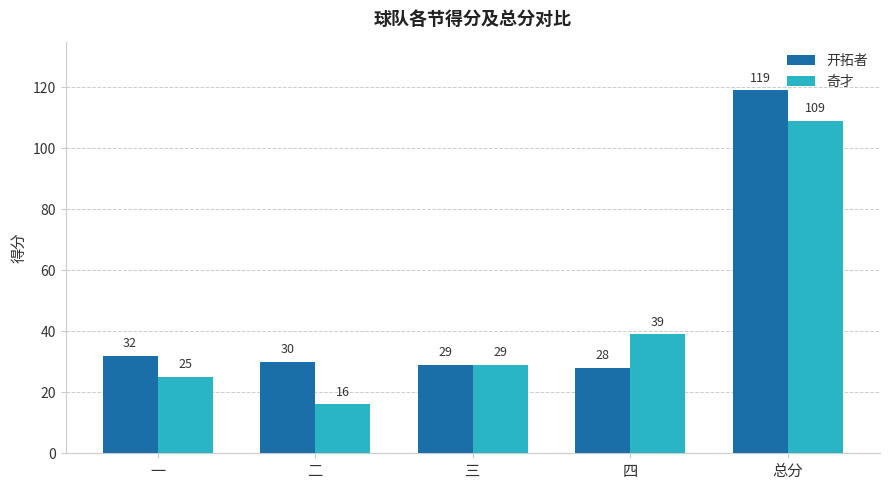

Are the bars grouped side by side (vs. stacked)?

Yes